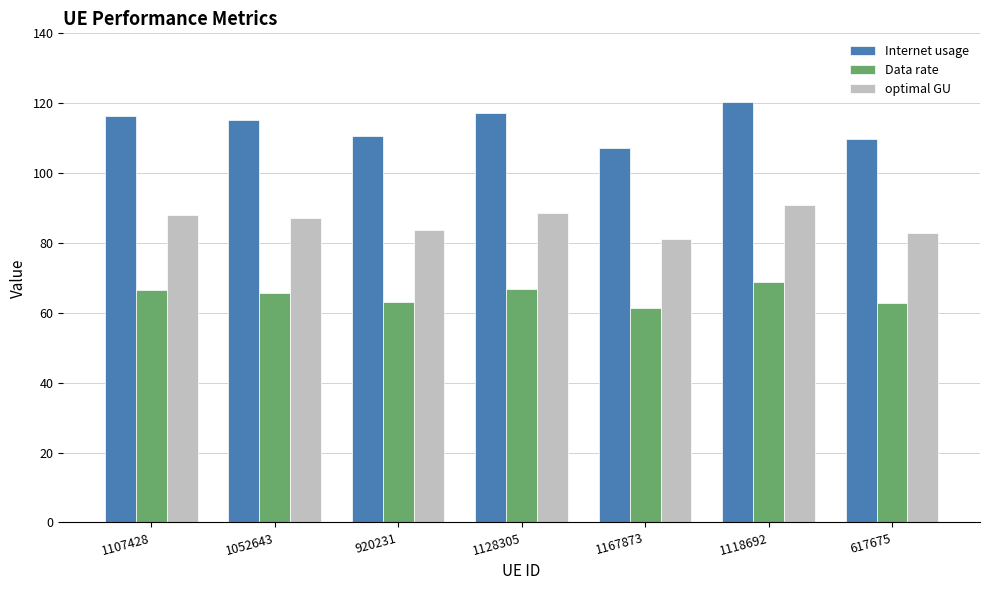

What is the label of the 2nd bar from the left?

1052643